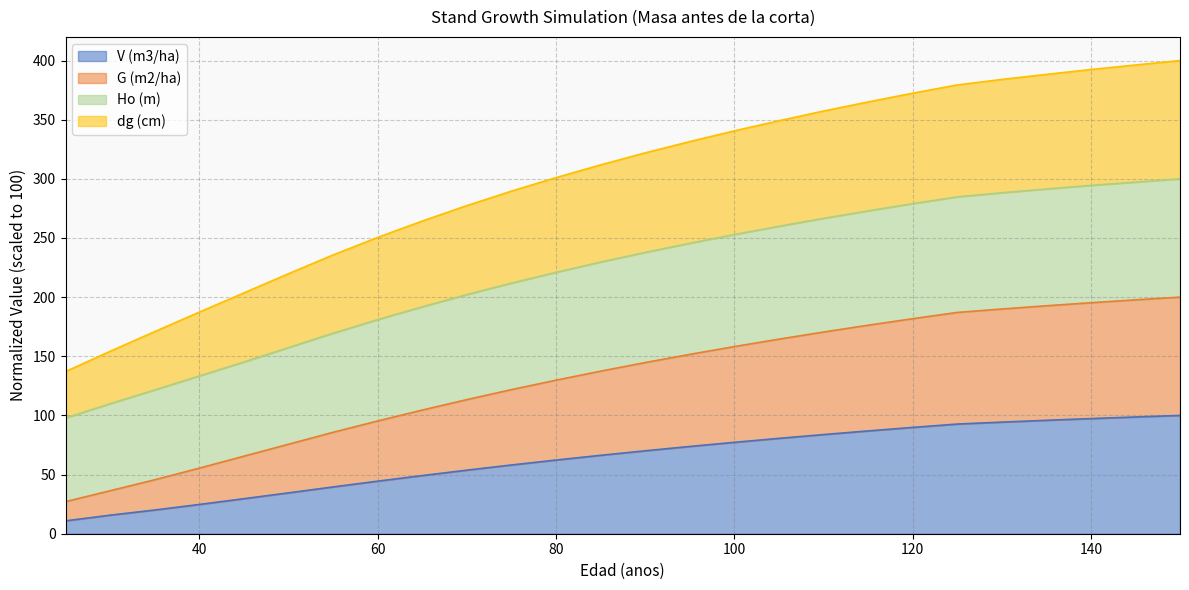

What is the sum of all Ho (m) values?

7780.6